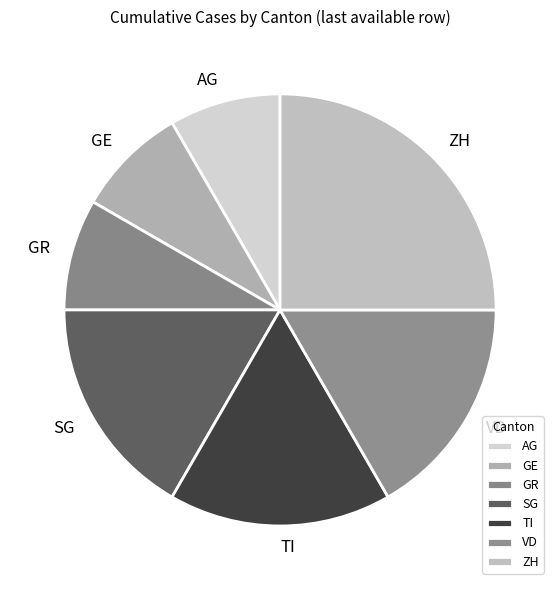

What is the ratio of the value at GE to the value at TI?

0.5